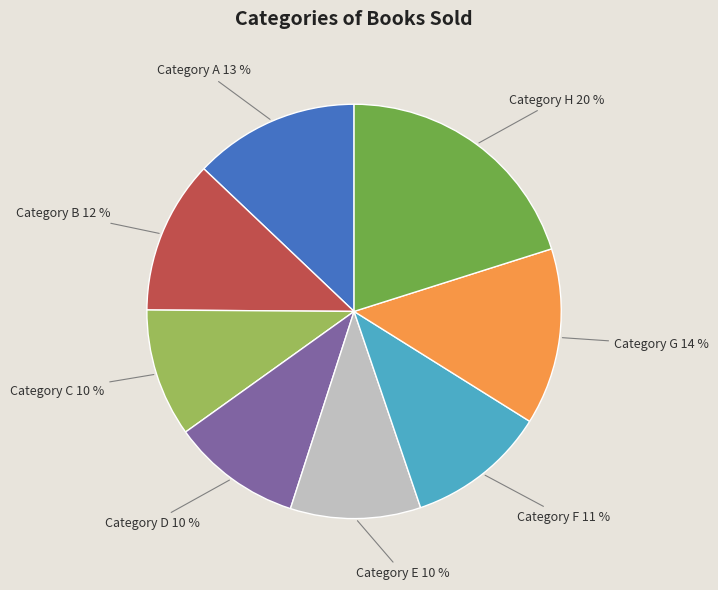

To the nearest percent, what is the average slice percentage?

12%